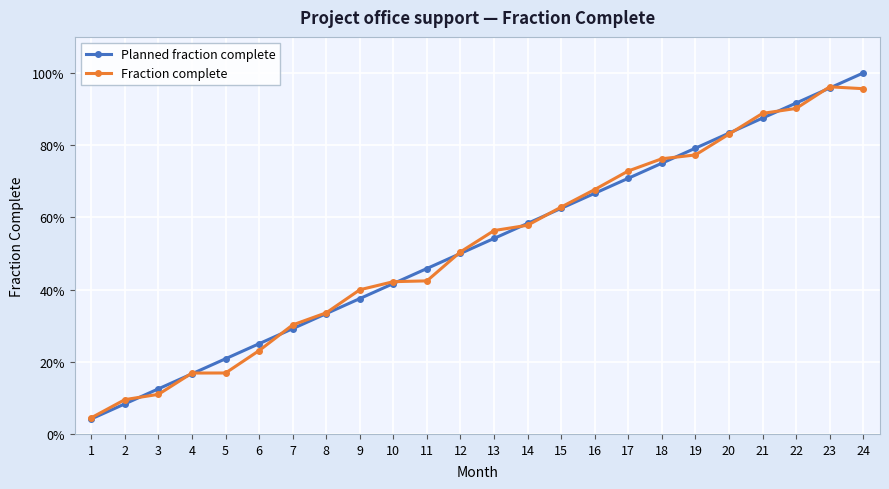

What is the maximum value for Fraction complete?

1.0